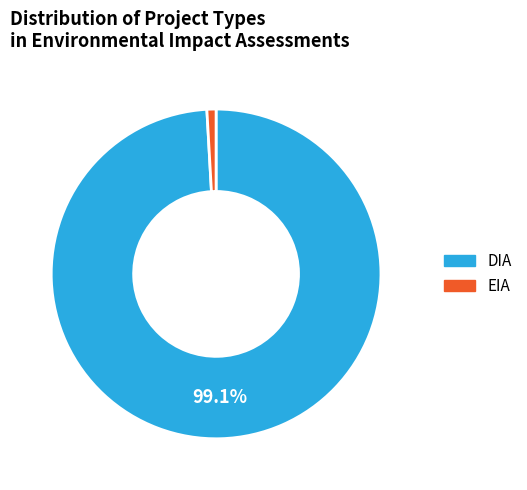

Is there a majority slice in this chart?

Yes